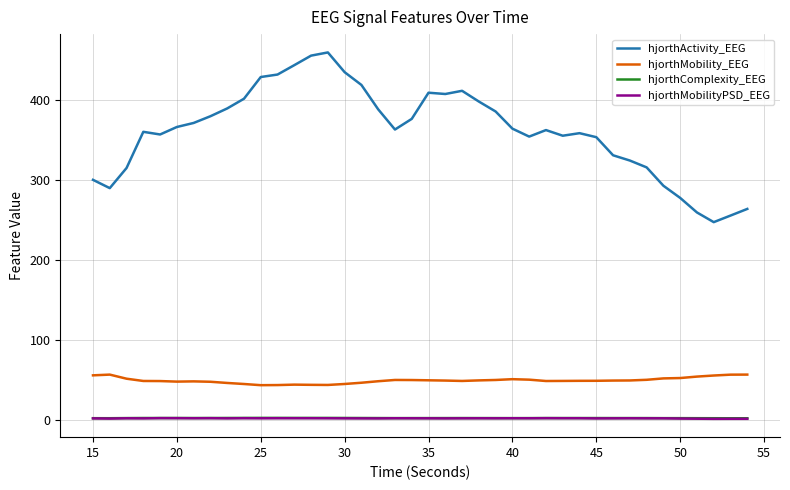

What is the maximum value for hjorthActivity_EEG?

460.2